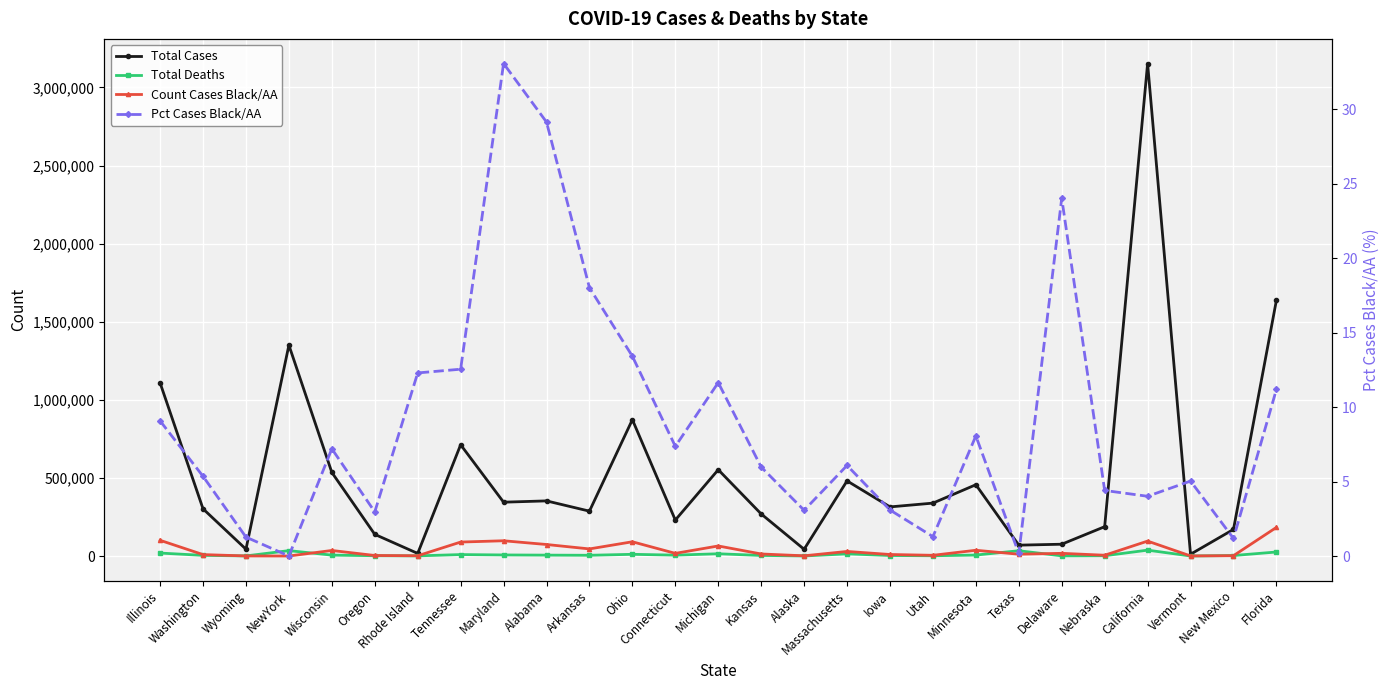

Reading left to right, transcribe all the data shown in this chart.

Total Cases: Illinois=1108430.0	Washington=302141.0	Wyoming=43651.0	NewYork=1350054.0	Wisconsin=535218.0	Oregon=138587.0	Rhode Island=16491.0	Tennessee=712406.0	Maryland=344620.0	Alabama=352918.0	Arkansas=287187.0	Ohio=872918.0	Connecticut=230145.0	Michigan=552502.0	Kansas=269255.0	Alaska=43019.0	Massachusetts=481040.0	Iowa=314420.0	Utah=338675.0	Minnesota=456490.0	Texas=69502.0	Delaware=75490.0	Nebraska=187793.0	California=3153186.0	Vermont=11285.0	New Mexico=170296.0	Florida=1637296.0
Total Deaths: Illinois=18883.0	Washington=4148.0	Wyoming=596.0	NewYork=34407.0	Wisconsin=5753.0	Oregon=1882.0	Rhode Island=960.0	Tennessee=9162.0	Maryland=6788.0	Alabama=5638.0	Arkansas=4690.0	Ohio=10856.0	Connecticut=5638.0	Michigan=14340.0	Kansas=3622.0	Alaska=257.0	Massachusetts=13829.0	Iowa=3268.0	Utah=1613.0	Minnesota=6106.0	Texas=33707.0	Delaware=1065.0	Nebraska=1894.0	California=37527.0	Vermont=171.0	New Mexico=3171.0	Florida=25673.0
Count Cases Black/AA: Illinois=100547.0	Washington=9078.0	Wyoming=390.0	NewYork=0.0	Wisconsin=35473.0	Oregon=3324.0	Rhode Island=1592.0	Tennessee=89324.0	Maryland=97614.0	Alabama=73691.0	Arkansas=45390.0	Ohio=91171.0	Connecticut=16948.0	Michigan=64331.0	Kansas=13051.0	Alaska=1304.0	Massachusetts=29226.0	Iowa=9707.0	Utah=4519.0	Minnesota=36800.0	Texas=11474.0	Delaware=17181.0	Nebraska=4981.0	California=95491.0	Vermont=514.0	New Mexico=2017.0	Florida=183095.0
Pct Cases Black/AA: Illinois=9.1	Washington=5.3	Wyoming=1.3	NewYork=0.0	Wisconsin=7.2	Oregon=3.0	Rhode Island=12.3	Tennessee=12.5	Maryland=33.1	Alabama=29.1	Arkansas=18.0	Ohio=13.4	Connecticut=7.4	Michigan=11.6	Kansas=6.0	Alaska=3.1	Massachusetts=6.1	Iowa=3.1	Utah=1.3	Minnesota=8.1	Texas=0.2	Delaware=24.0	Nebraska=4.4	California=4.0	Vermont=5.0	New Mexico=1.2	Florida=11.2